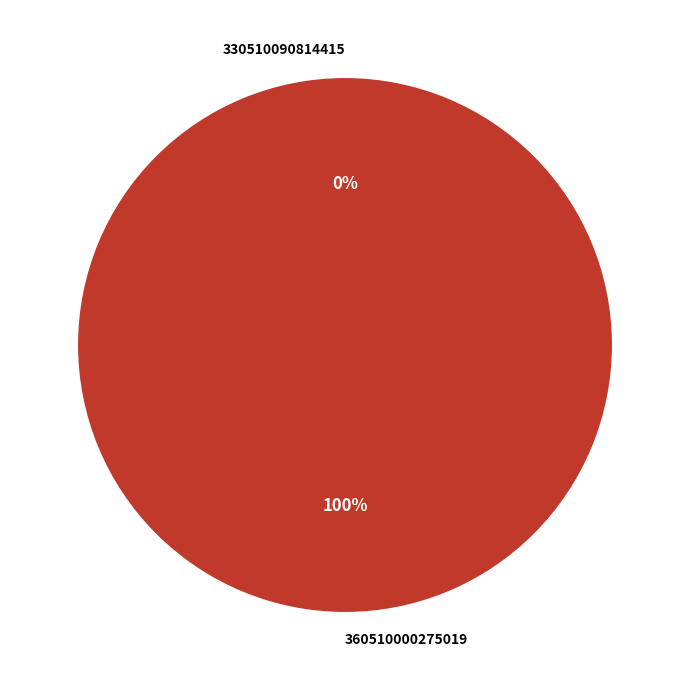

How many segments does this pie chart have?

2